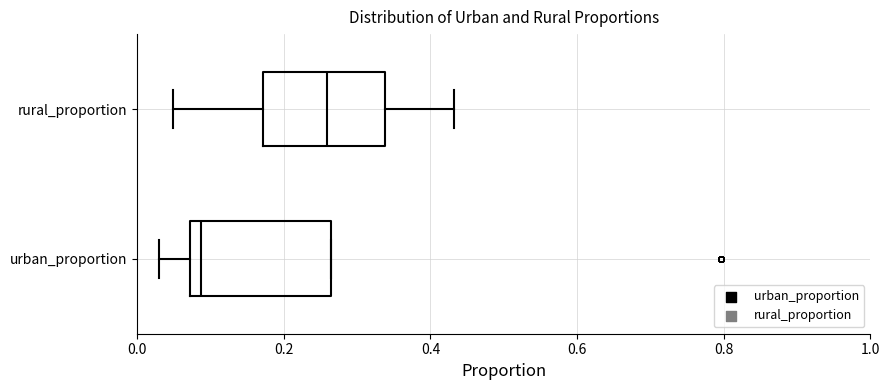

Which box is the widest, from its left edge to its right edge?

urban_proportion